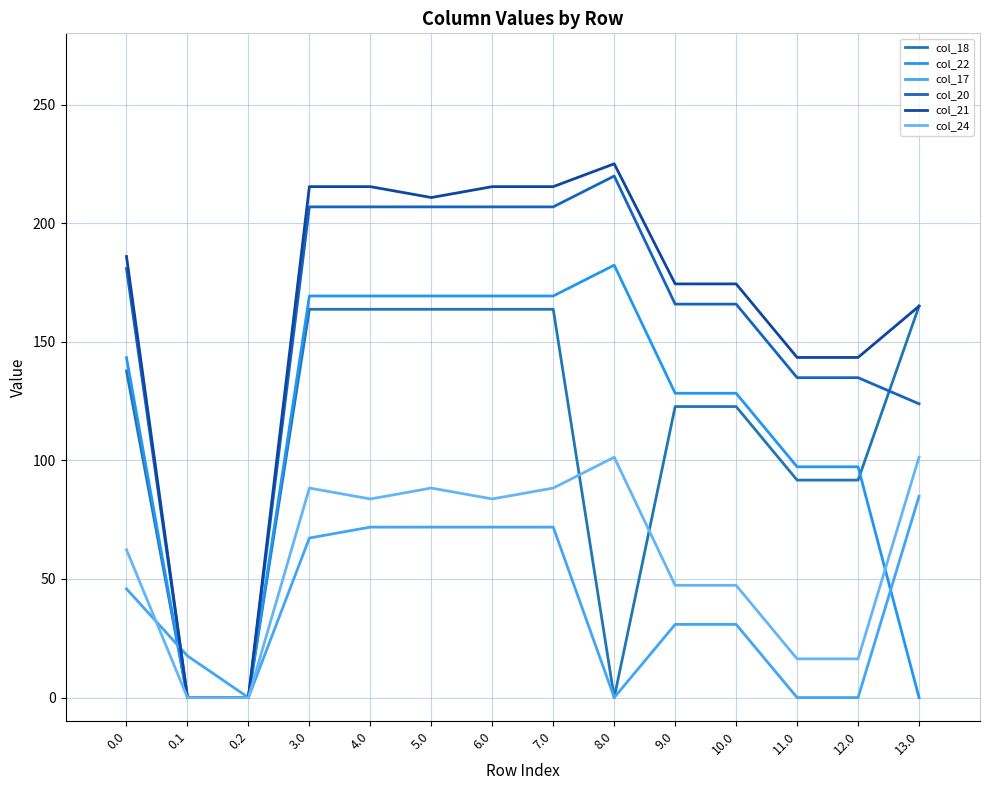

Which series has the largest range (max minus min)?

col_21